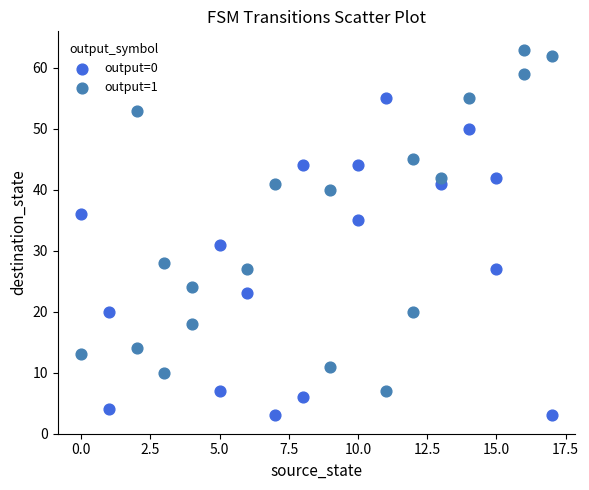

Which series contains the lowest Y value?

output=0